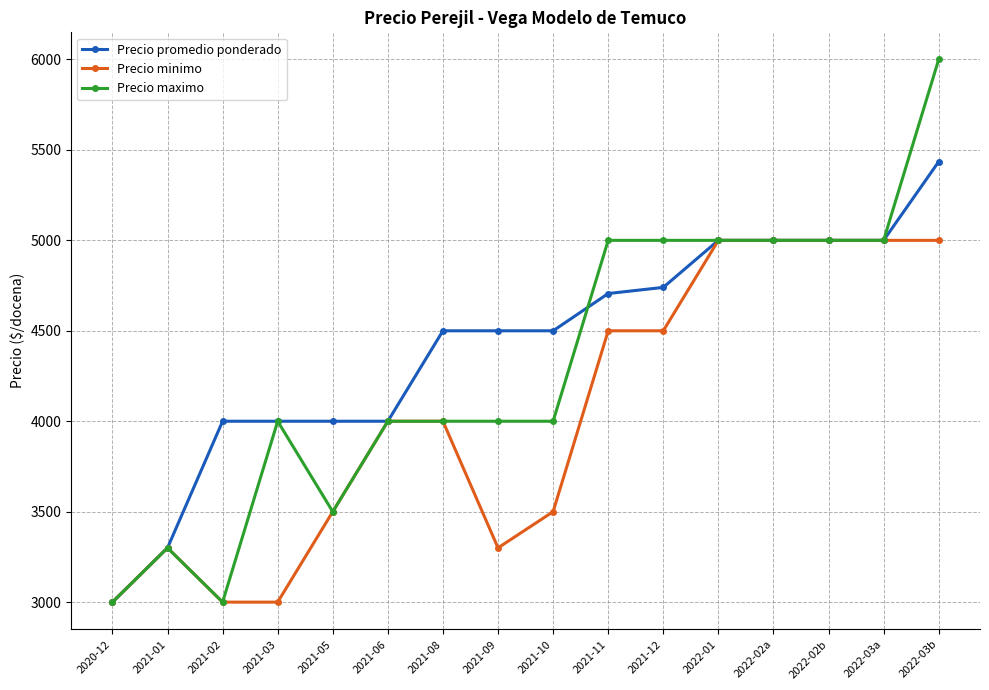

Does the chart display data point markers on the line(s)?

Yes